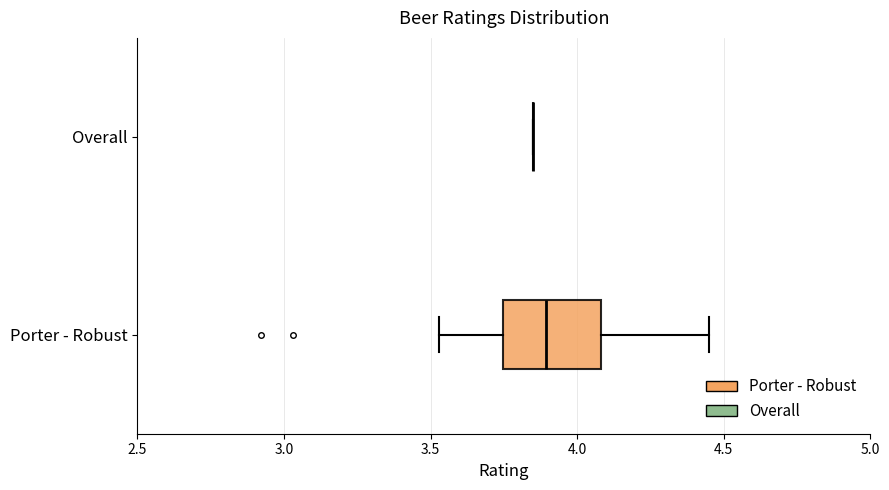

Where does the right whisker of the box for Porter - Robust end on the x-axis? The values are not printed on the chart, so give them approximately, as read against the axis.

4.45